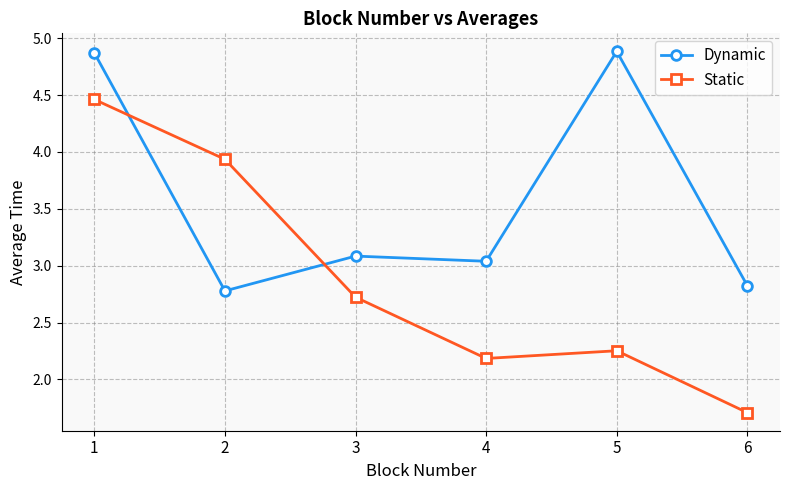

The Dynamic series shows 4.9 at 1. True or false?

True